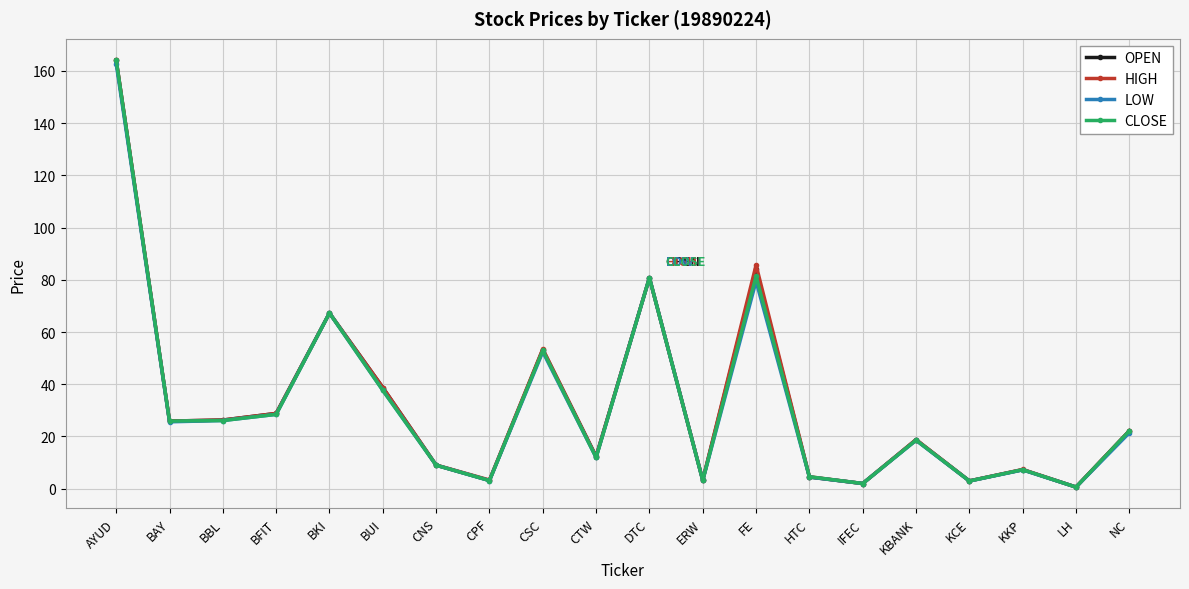

True or false: HIGH has a value of 10.9 at KBANK.

False